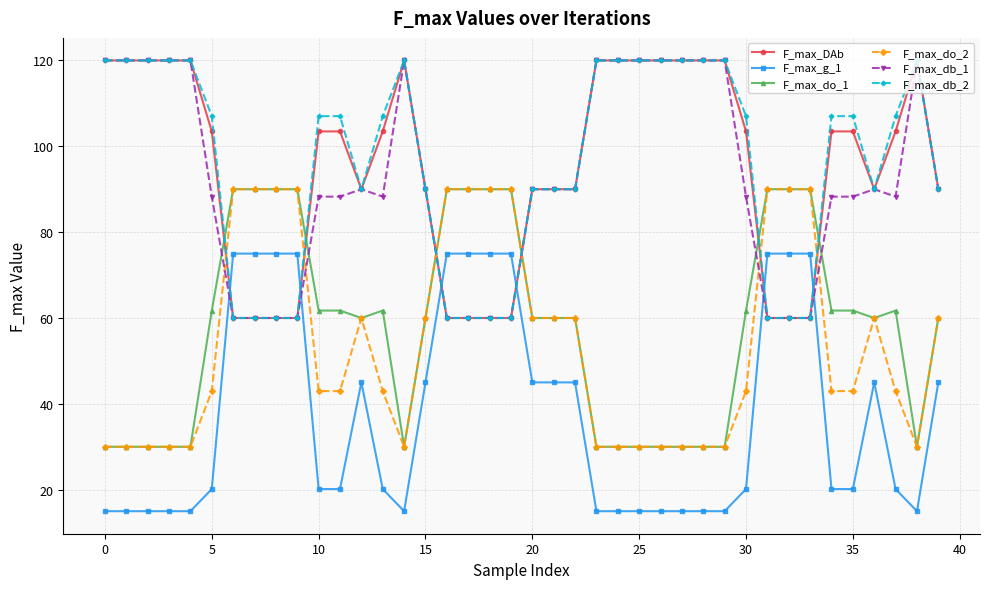

True or false: F_max_g_1 and F_max_do_2 cross at least once.

False